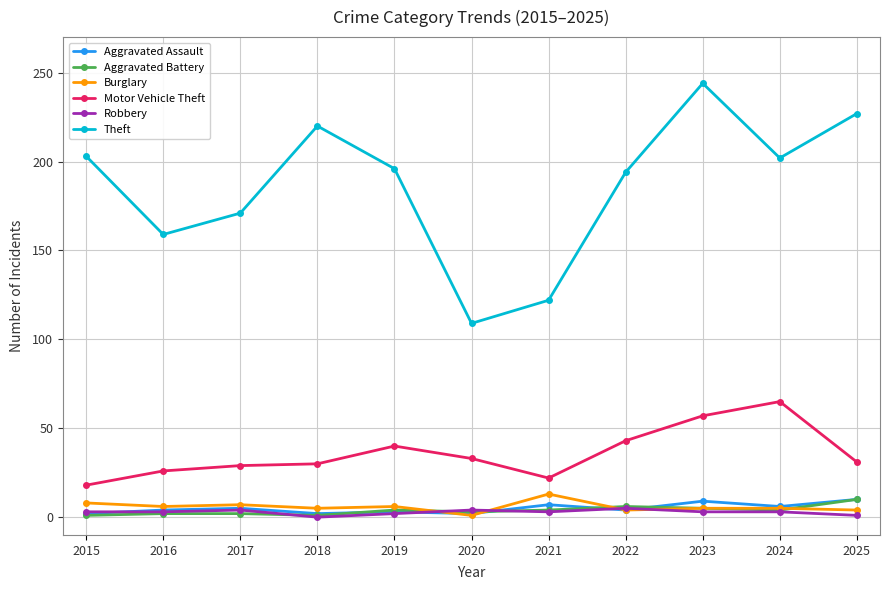

Which series has the widest spread of values?

Theft